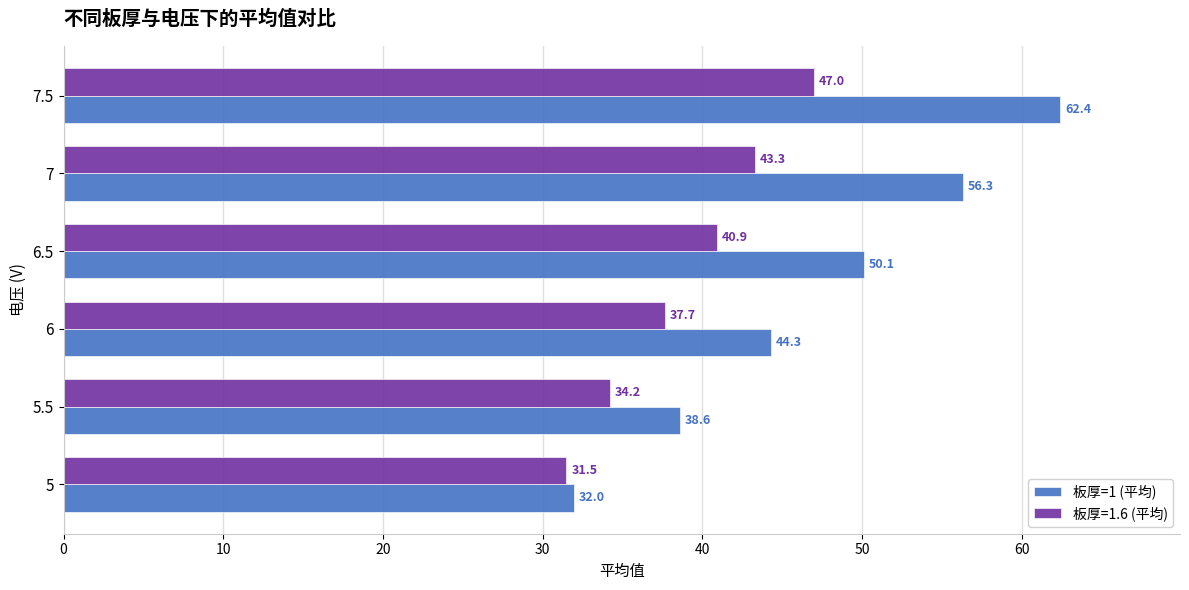

Between 6 and 7.5, which series saw the biggest shift?

板厚=1 (平均)